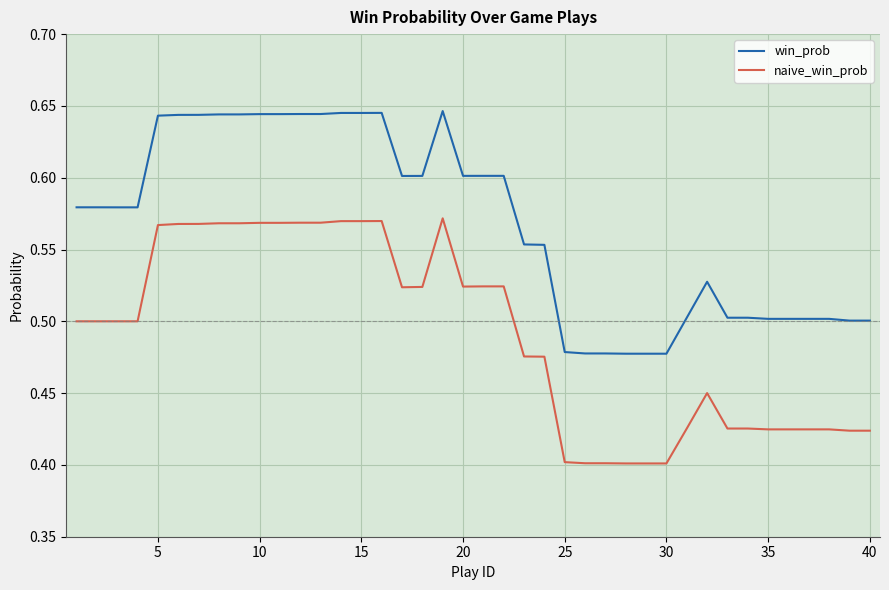

Rank the series by their maximum value, from highest to lowest.

win_prob, naive_win_prob